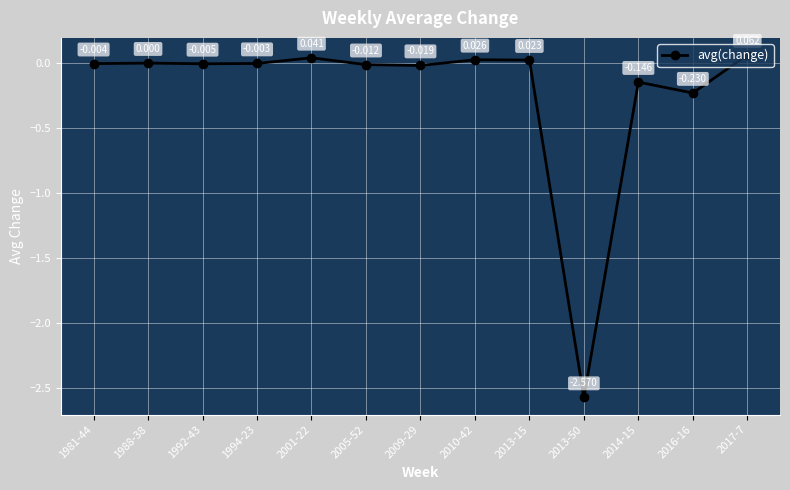

True or false: the data shows -0.0 at 1981-44.

True